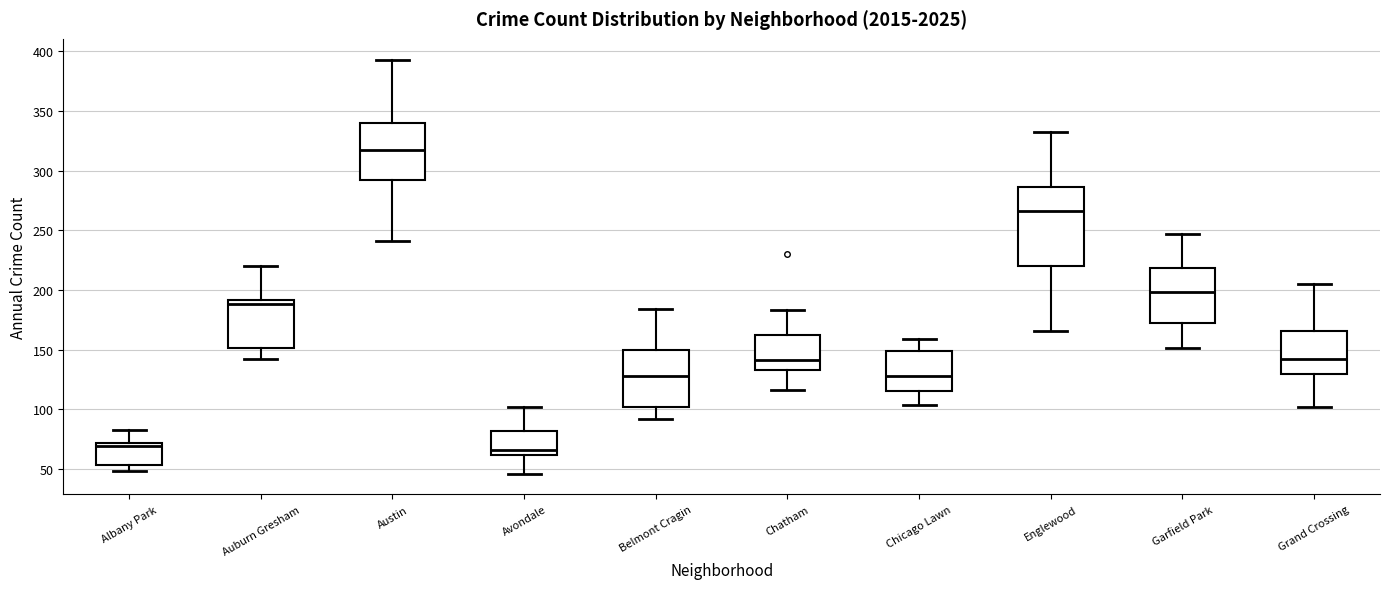

Reading left to right, read every box against the y-axis: the position of its median line, the range the box covers, and the ends of its whiskers. The values are not printed on the chart, so give them approximately, as read against the axis.

Albany Park: median 70 (just below the box's upper edge), box 55 to 70, whiskers 50 to 85
Auburn Gresham: median 190 (just below the box's upper edge), box 150 to 190, whiskers 140 to 220
Austin: median 315, box 295 to 340, whiskers 240 to 395
Avondale: median 65, box 60 to 80, whiskers 45 to 100
Belmont Cragin: median 130, box 100 to 150, whiskers 90 to 185
Chatham: median 140, box 135 to 165, whiskers 115 to 185
Chicago Lawn: median 130, box 115 to 150, whiskers 105 to 160
Englewood: median 265, box 220 to 285, whiskers 165 to 330
Garfield Park: median 200, box 170 to 220, whiskers 150 to 245
Grand Crossing: median 140, box 130 to 165, whiskers 100 to 205